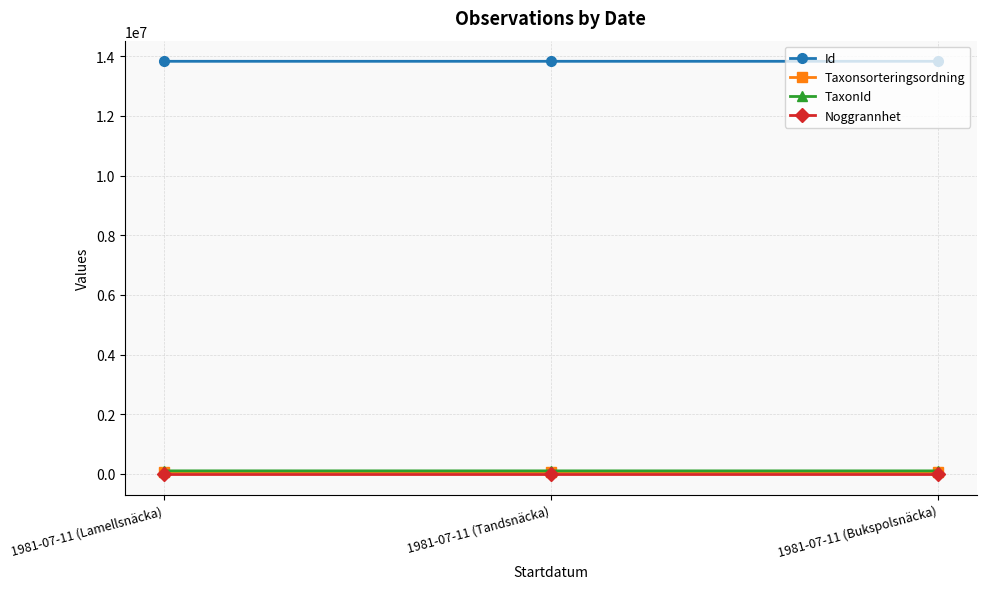

What is the maximum value shown in the chart?

13831345